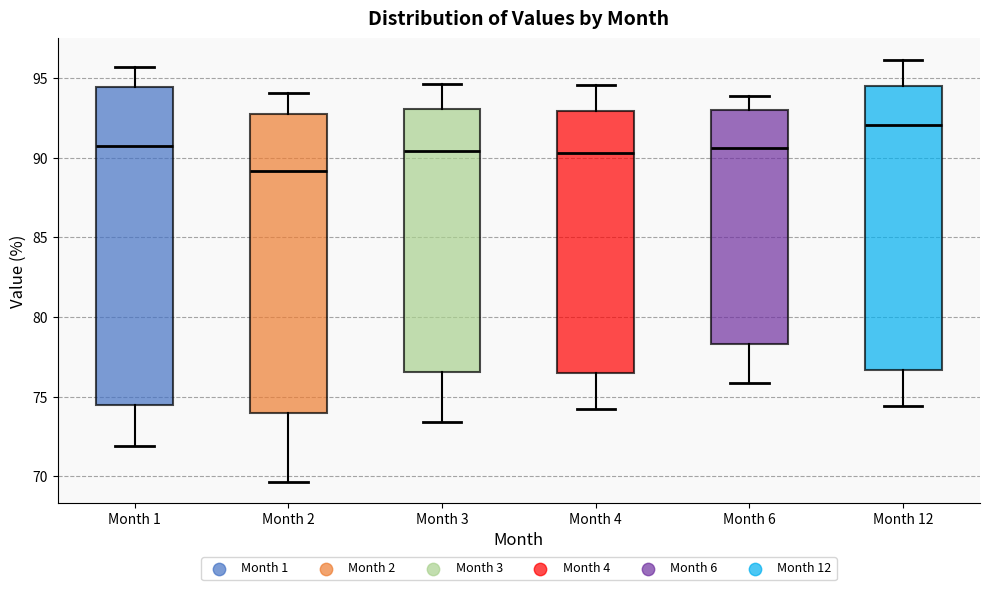

Where does the upper whisker of the box for Month 3 end on the y-axis? The values are not printed on the chart, so give them approximately, as read against the axis.

94.5